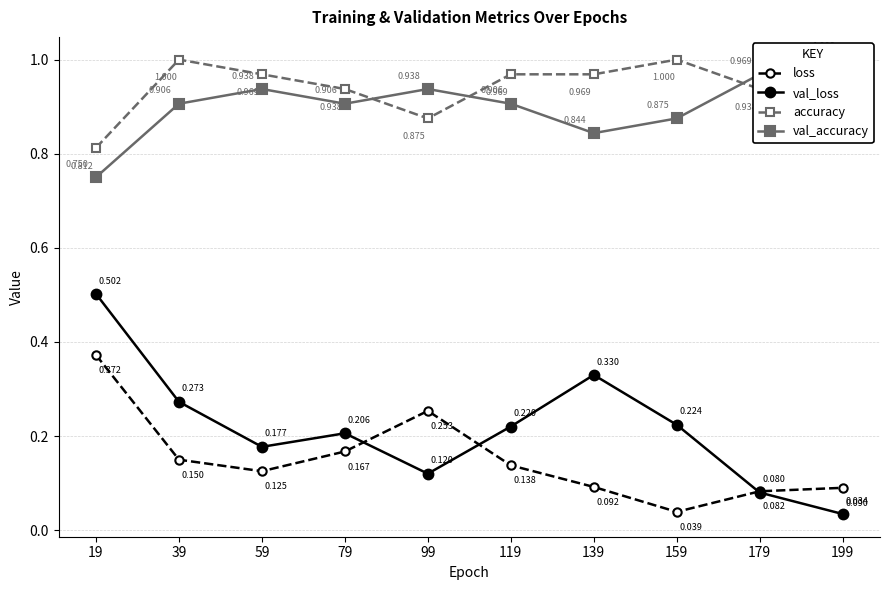

Where is accuracy nearest to the value 0?

19